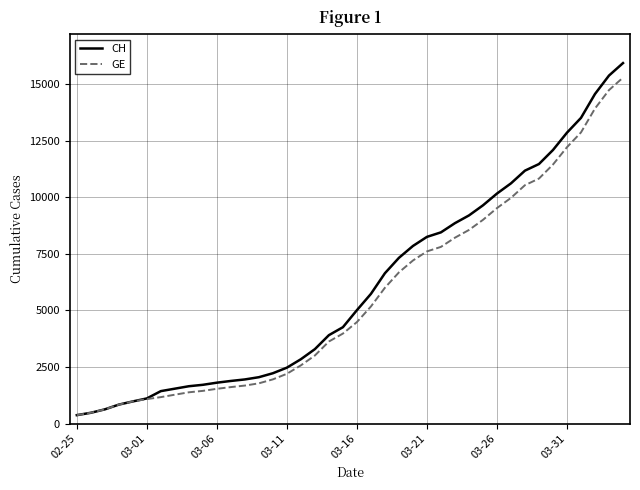

What is the minimum value shown in the chart?

375